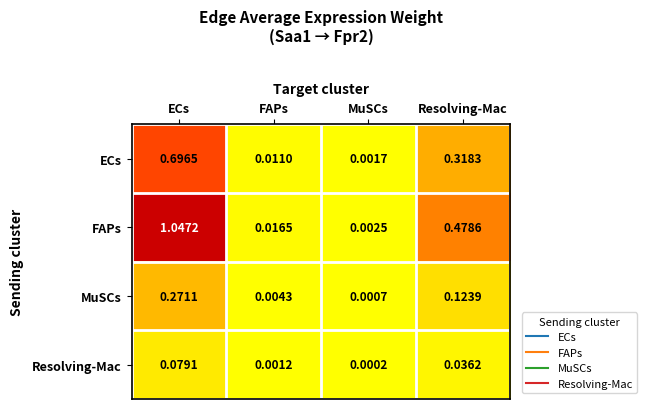

Rank the series by their maximum value, from lowest to highest.

Resolving-Mac, MuSCs, ECs, FAPs